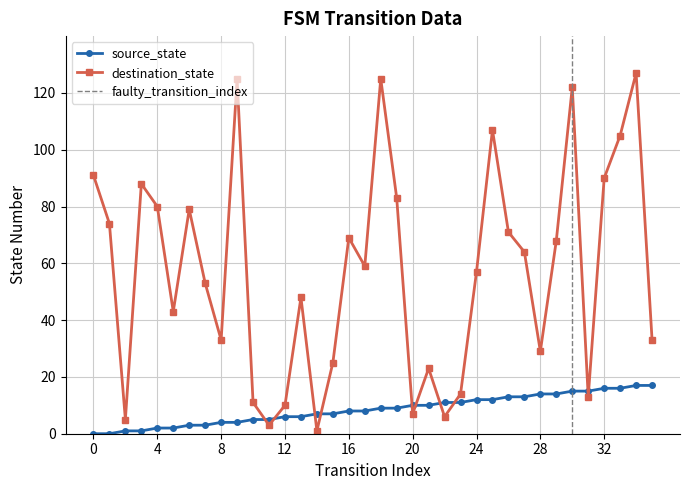

At 4, list the series in order from largest to smallest.

destination_state, source_state